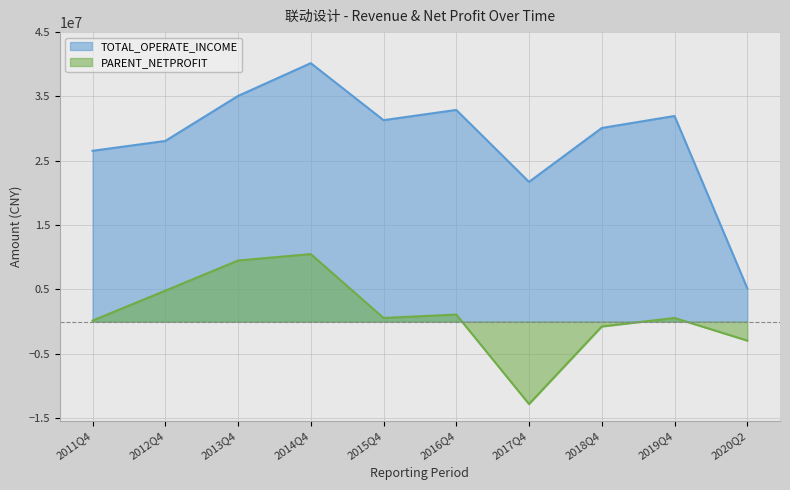

What is the minimum value shown in the chart?

-12814013.3